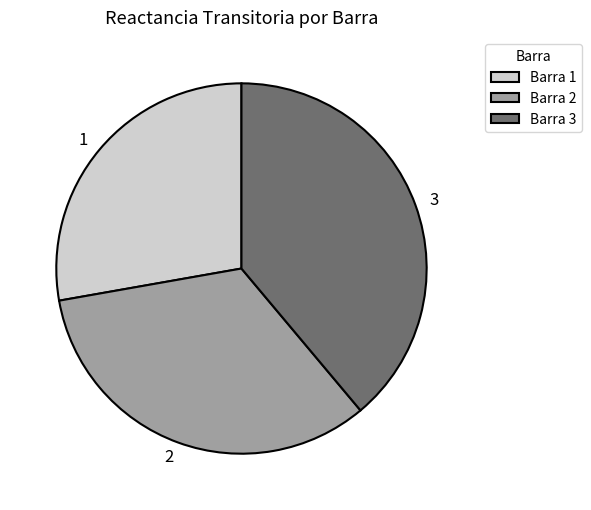

Combined, do 1 and 3 account for over 50%?

Yes